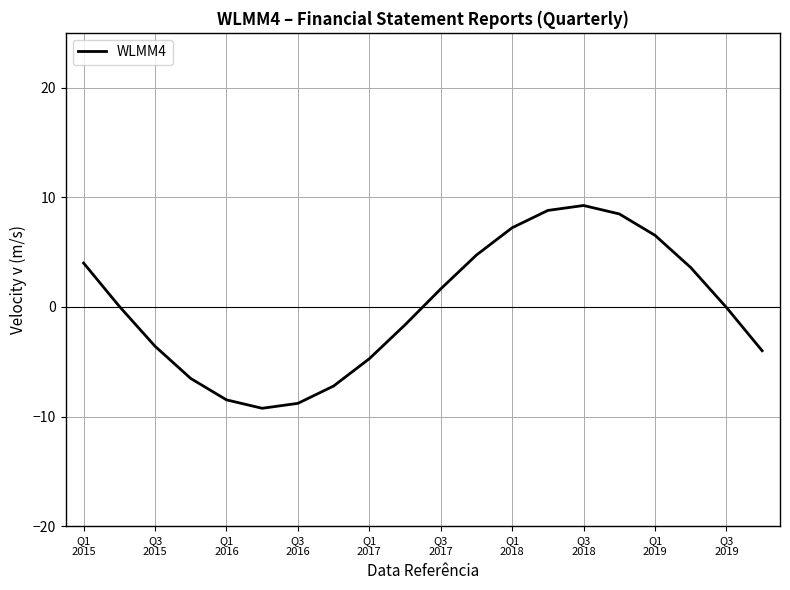

What is the difference between the maximum and minimum values?

18.5